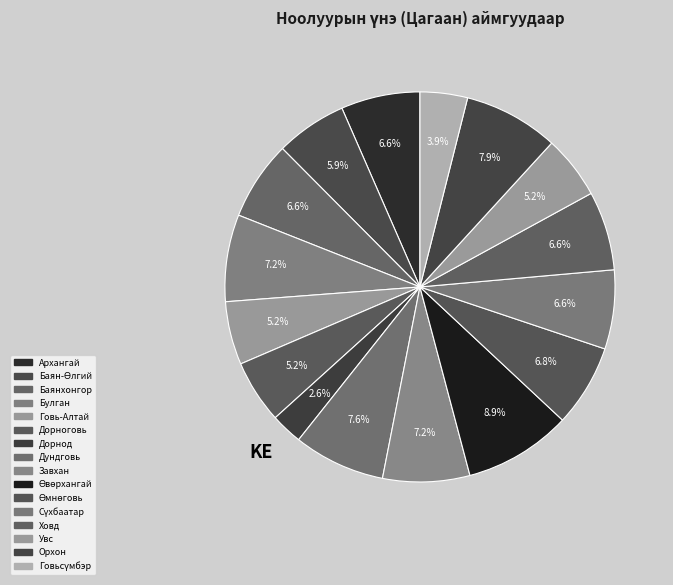

What percentage is the Ховд slice, to the nearest percent?

7%